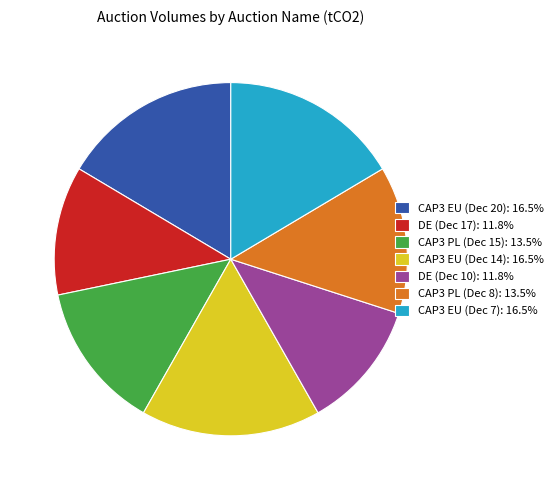

What is the ratio of the value at CAP3 PL (Dec 8): 13.5% to the value at CAP3 PL (Dec 15): 13.5%?

1.0